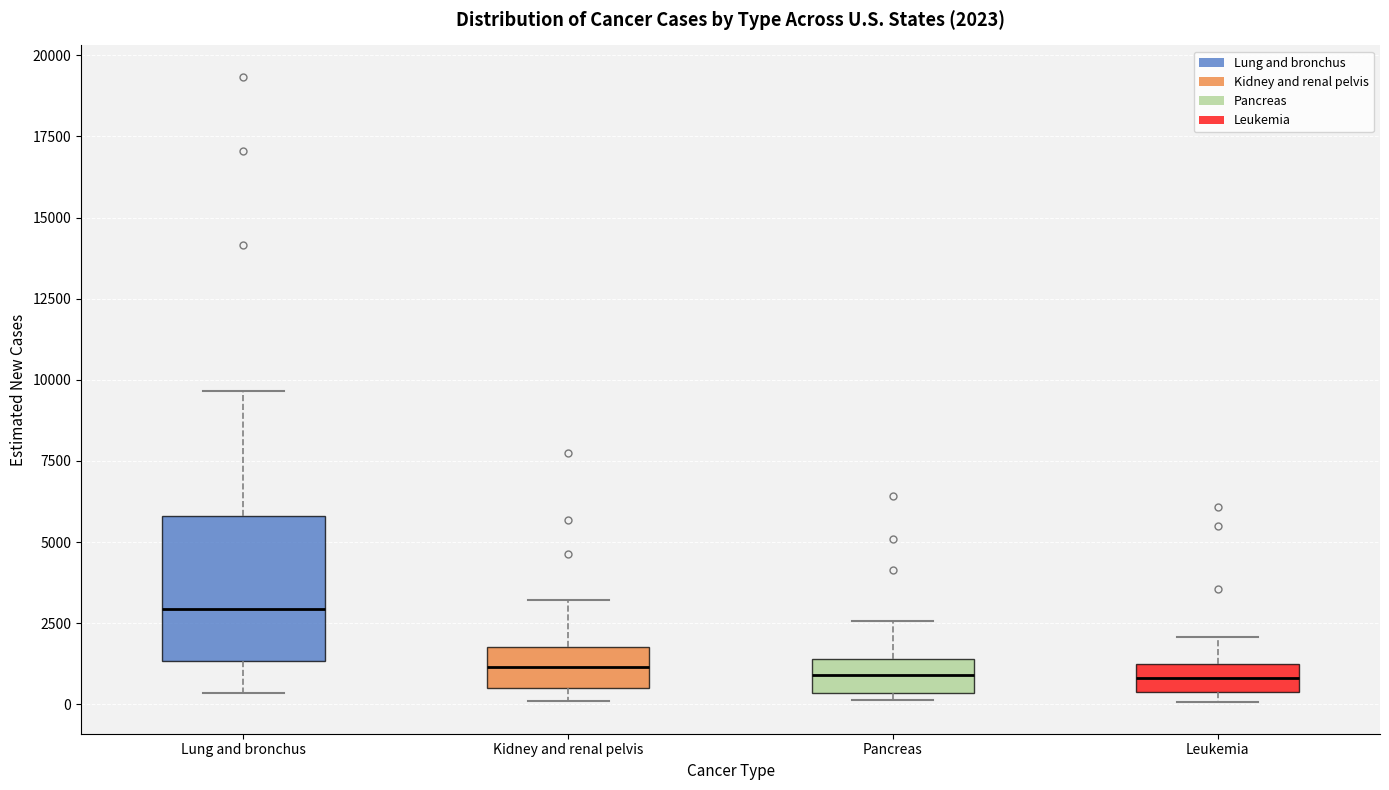

Comparing the boxes themselves (not the whiskers), which one is the tallest?

Lung and bronchus